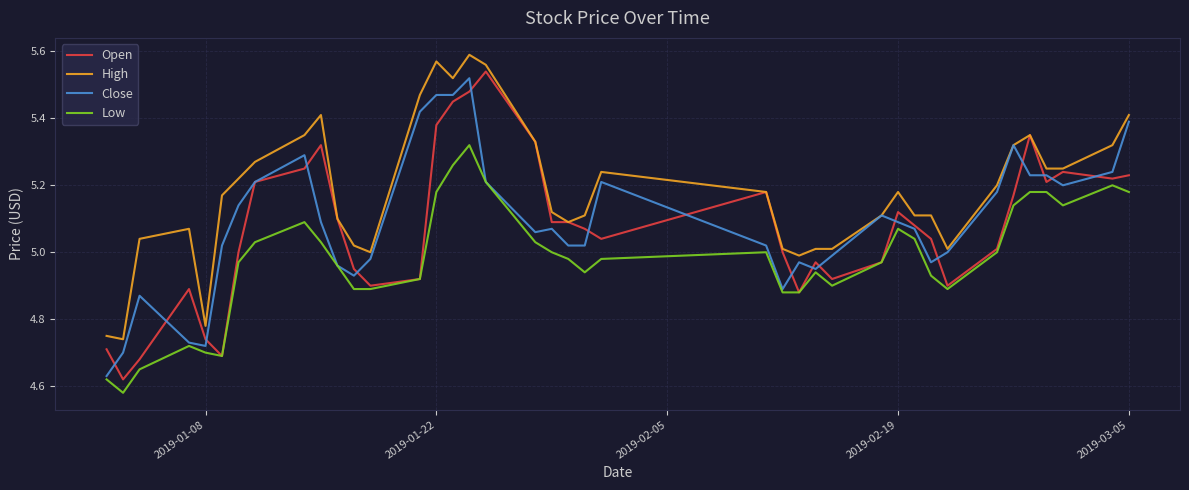

Which series has the widest spread of values?

Open